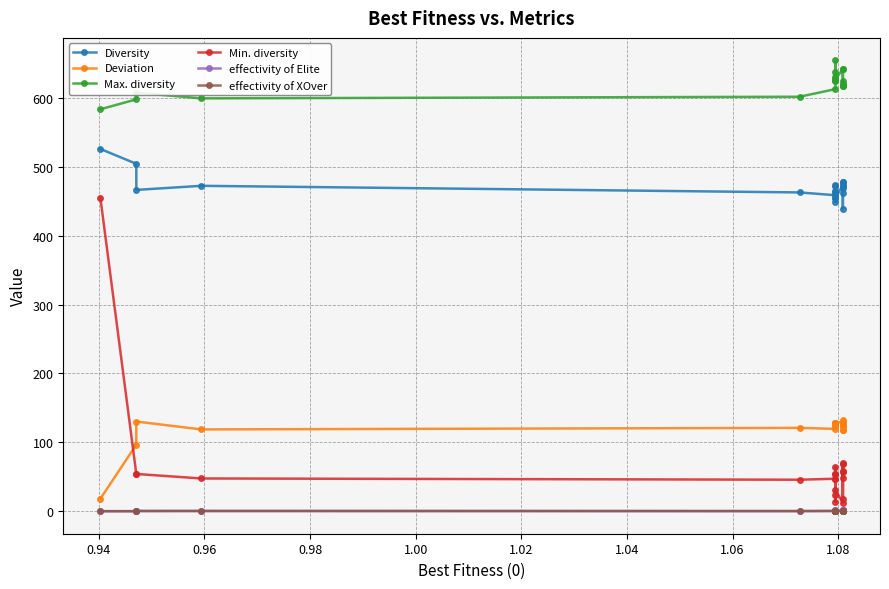

The value of effectivity of XOver at 10 is 0.2. True or false?

False